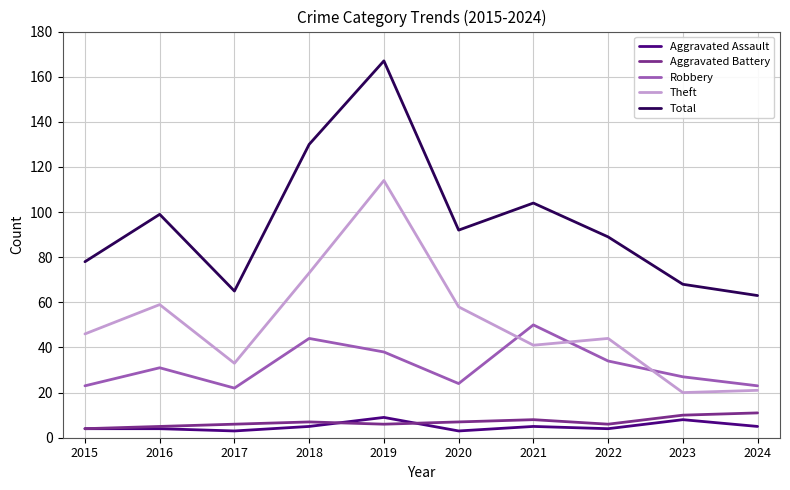

Is it true that Aggravated Battery equals 8 at 2021?

True